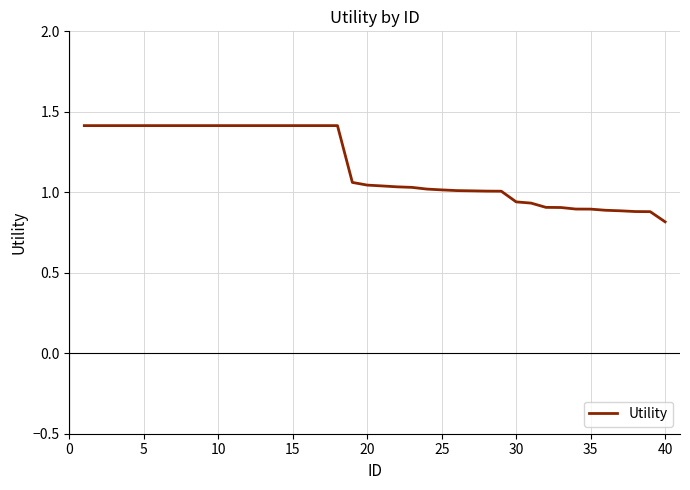

What is the greatest value displayed?

1.4